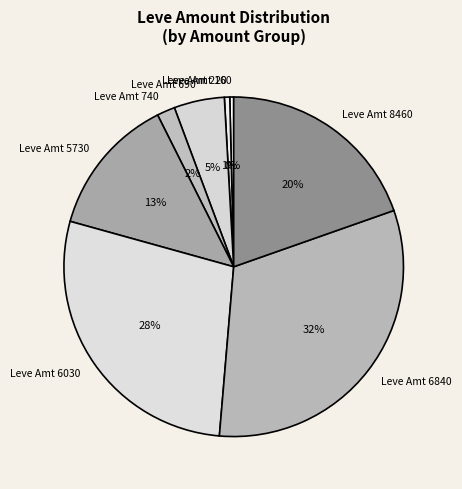

Does any single category account for the majority?

No